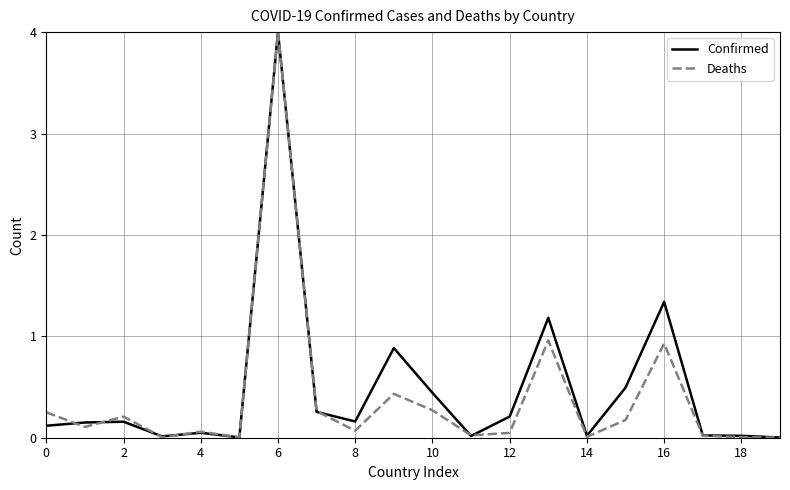

What is the highest value of the Deaths series?

4.0